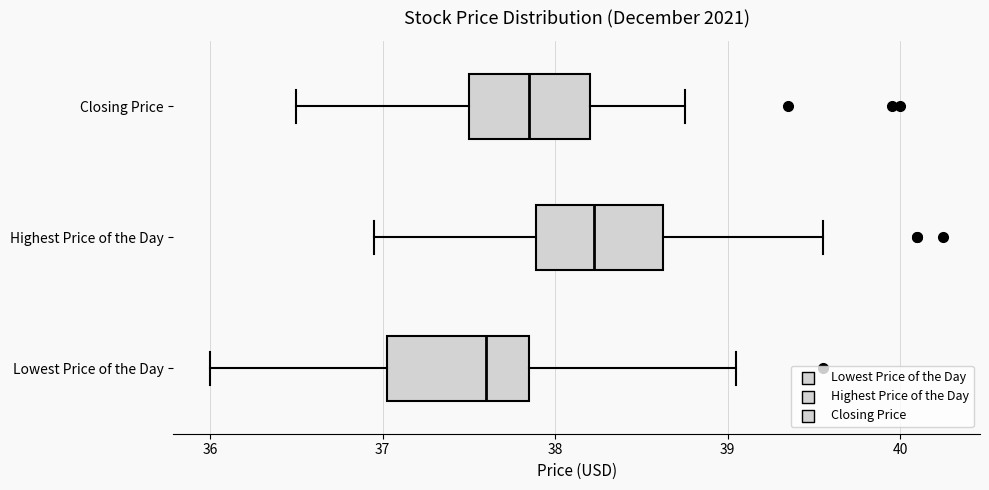

Where does the left whisker of the box for Highest Price of the Day end on the x-axis? The values are not printed on the chart, so give them approximately, as read against the axis.

37.0